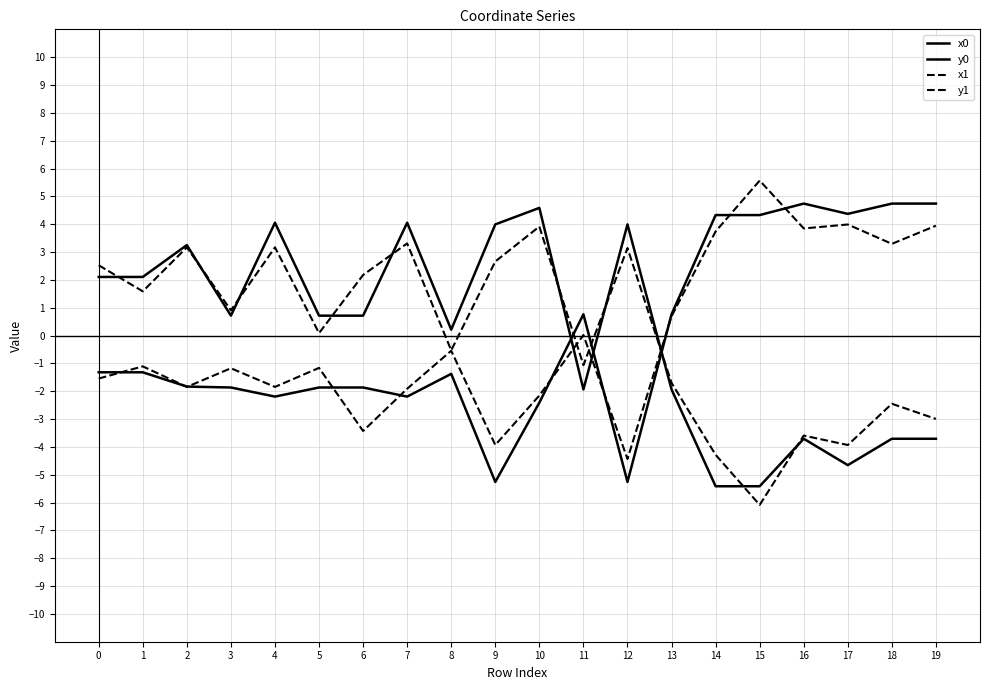

Rank the categories by y1 value from lowest to highest.

15, 14, 17, 16, 19, 18, 13, 11, 8, 5, 3, 1, 6, 0, 9, 12, 2, 4, 7, 10